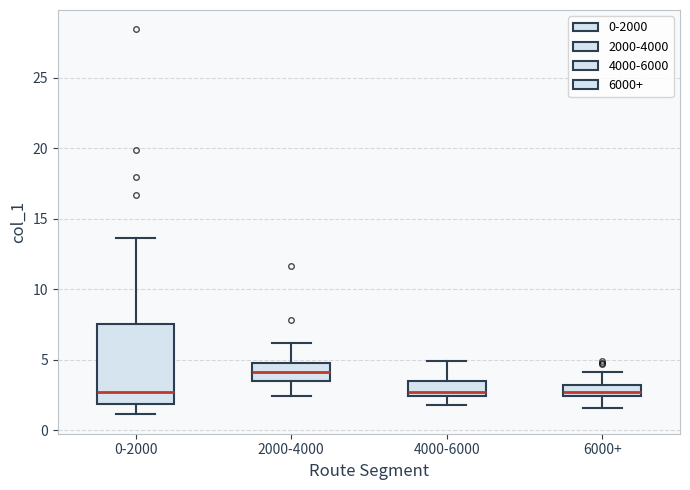

Reading left to right, read every box against the y-axis: the position of its median line, the range the box covers, and the ends of its whiskers. The values are not printed on the chart, so give them approximately, as read against the axis.

0-2000: median 2.5, box 2.0 to 7.5, whiskers 1.0 to 13.5
2000-4000: median 4.0, box 3.5 to 5.0, whiskers 2.5 to 6.0
4000-6000: median 2.5 (just above the box's lower edge), box 2.5 to 3.5, whiskers 2.0 to 5.0
6000+: median 2.5 (inside the box), box 2.5 to 3.0, whiskers 1.5 to 4.0